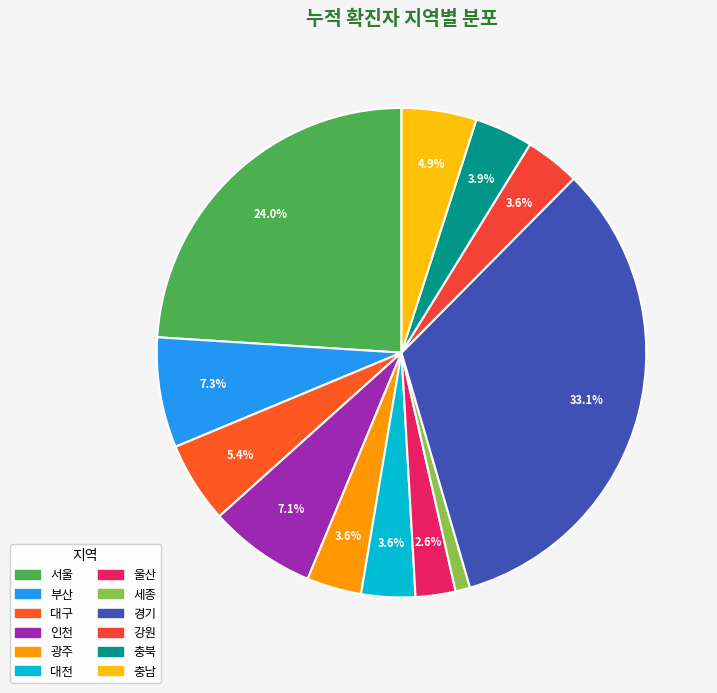

To the nearest percent, what percentage of the pie is 강원?

4%